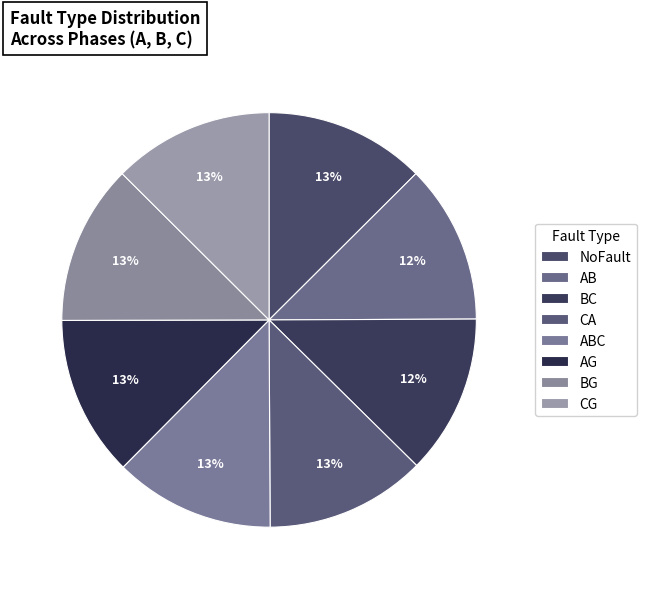

How many segments does this pie chart have?

8